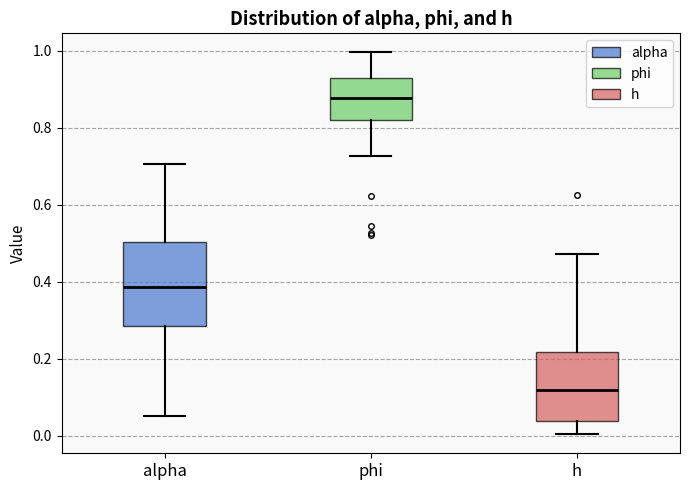

Which box has the lowest median line?

h